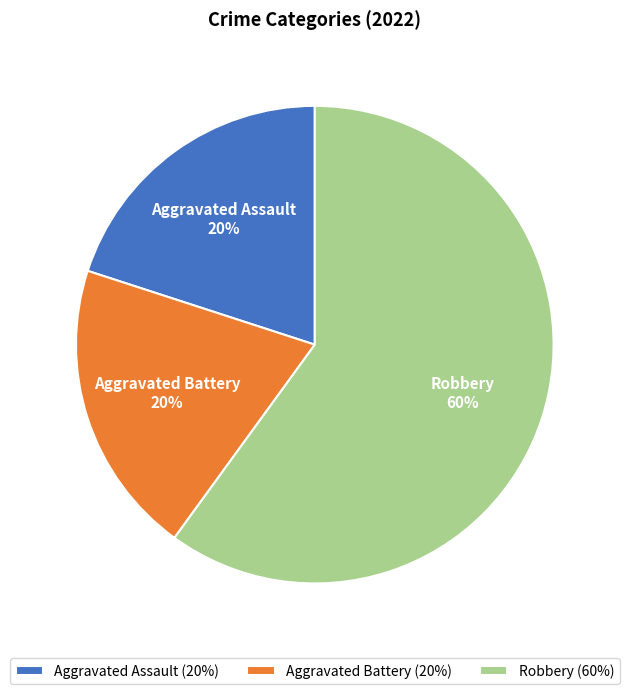

What is the ratio of the value at Aggravated Assault to the value at Robbery?

0.3